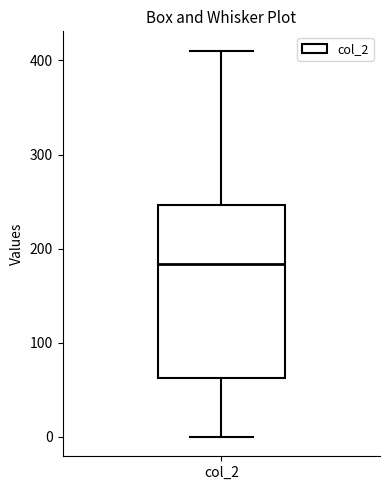

Read this box plot against the y-axis: the position of the median line, the range covered by the box, and the ends of both whiskers. The values are not printed on the chart, so give them approximately, as read against the axis.

median 180, box 60 to 250, whiskers 0 to 410